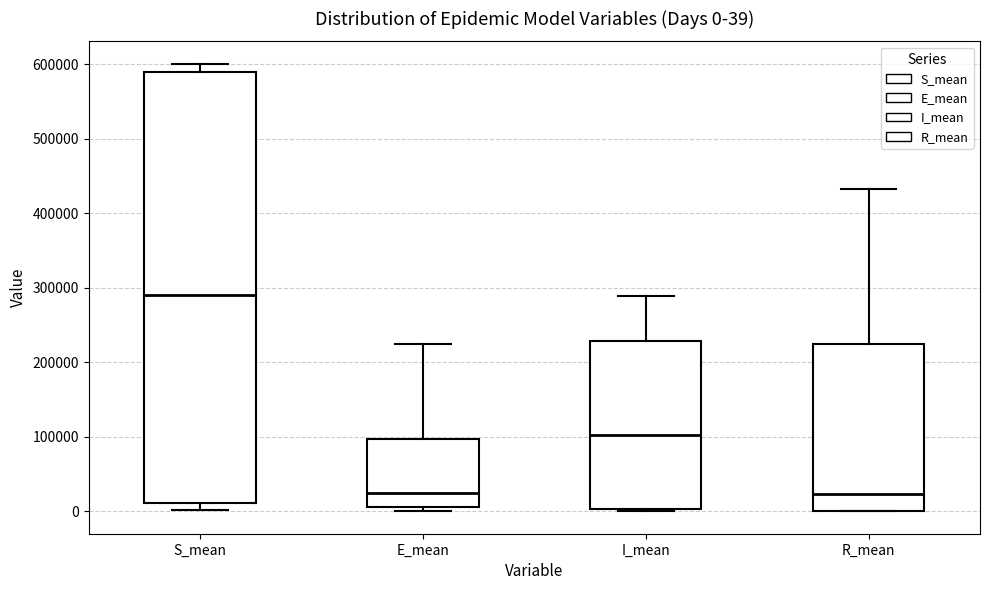

Which box is the tallest, from its lower edge to its upper edge?

S_mean